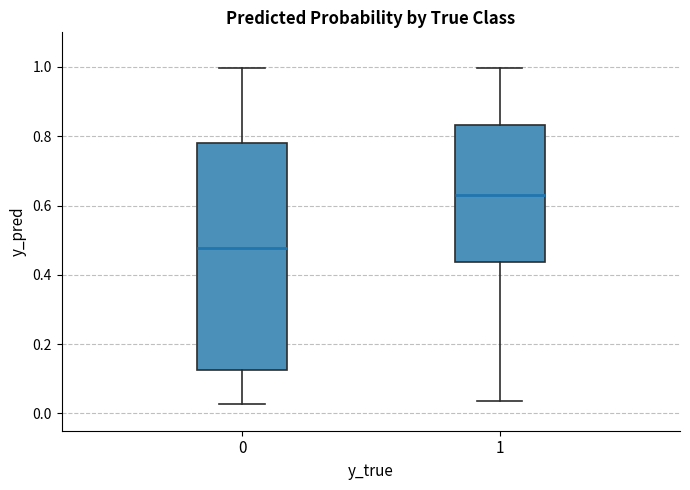

Reading left to right, transcribe this box plot: for each box, give where its median line is, the range the box spans, and where its two whiskers end, as read against the y-axis. The values are not printed on the chart, so give them approximately, as read against the axis.

0: median 0.48, box 0.12 to 0.78, whiskers 0.02 to 1.00
1: median 0.64, box 0.44 to 0.84, whiskers 0.04 to 1.00